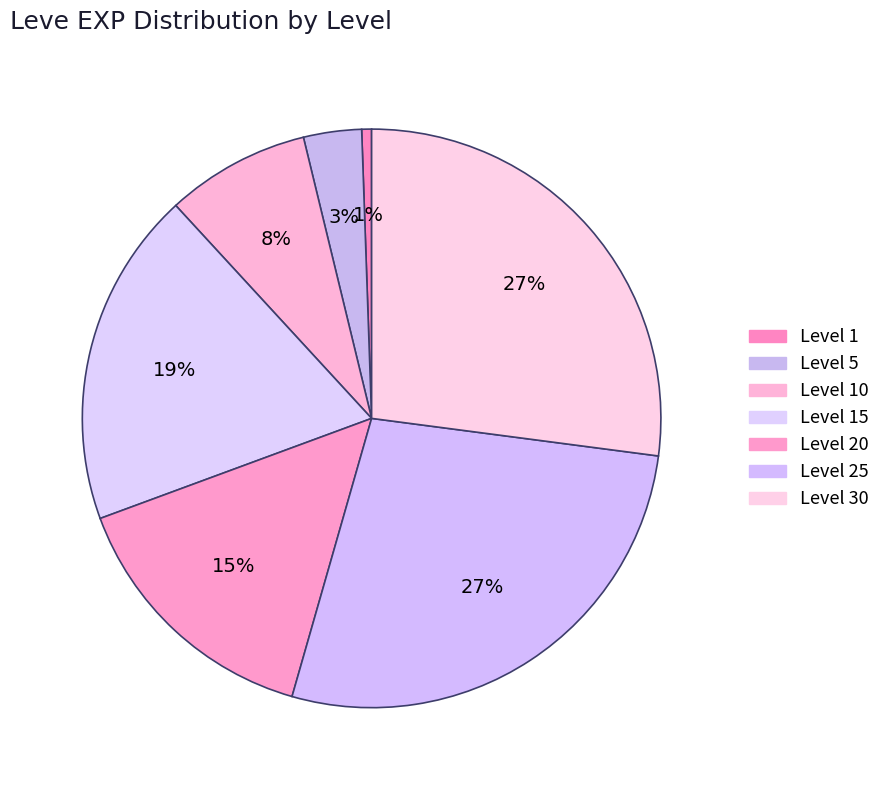

Does any single category account for the majority?

No